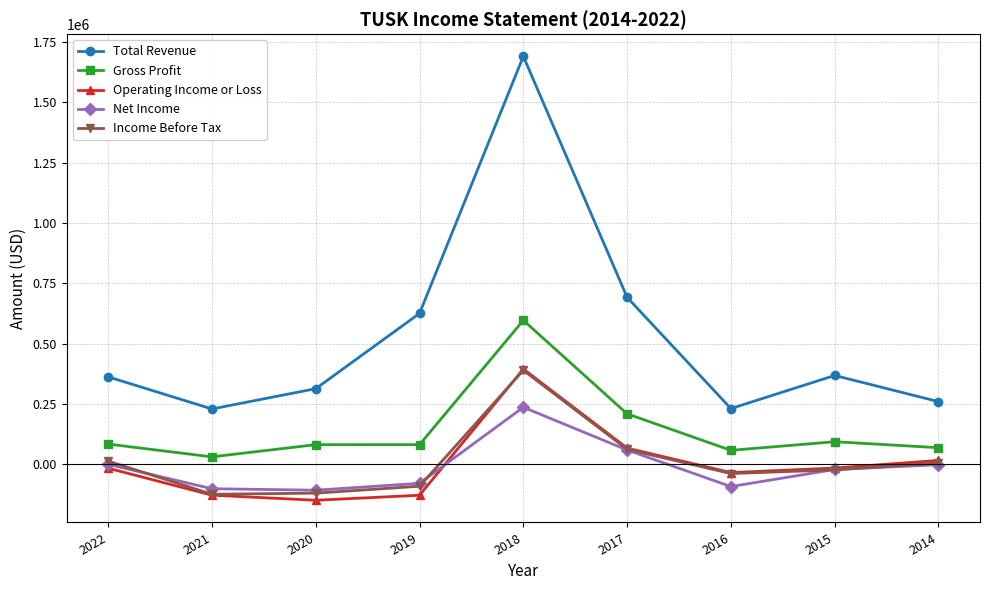

True or false: Net Income and Gross Profit cross at least once.

False